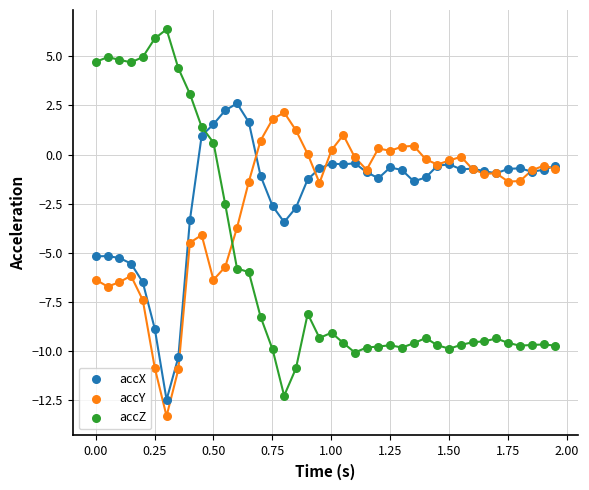

What are all the series names shown in the legend?

accX, accY, accZ